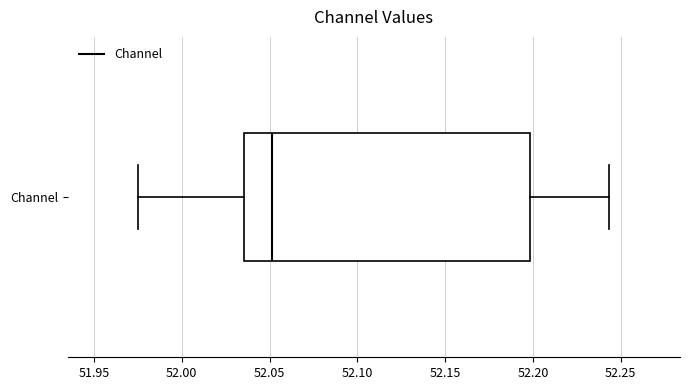

Where is the right edge of the box for Channel on the x-axis? The values are not printed on the chart, so give them approximately, as read against the axis.

52.200